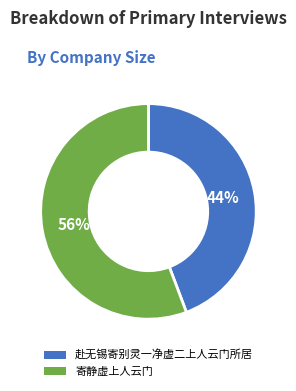

Between 赴无锡寄别灵一净虚二上人云门所居 and 寄静虚上人云门, which is larger?

寄静虚上人云门